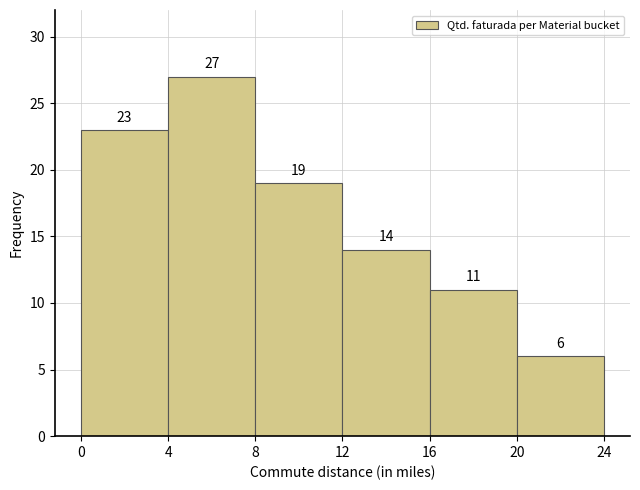

What is the height of the bar covering 20 to 24 on the x-axis?

6